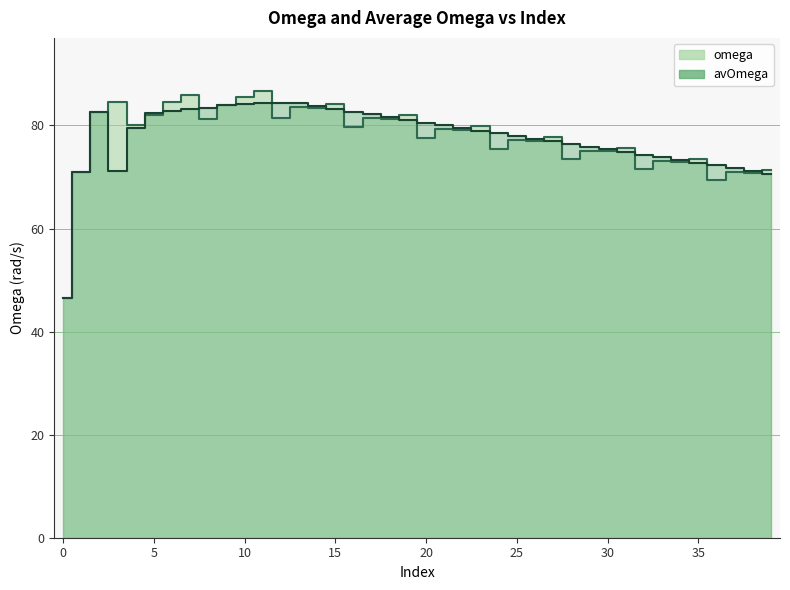

True or false: omega has a value of 82.6 at 2.

True